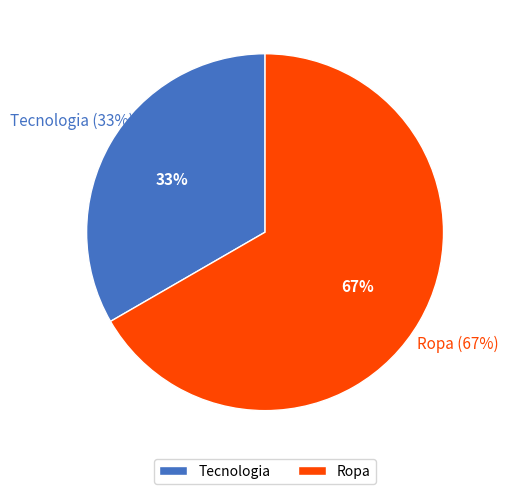

How many slices are in this pie chart?

2